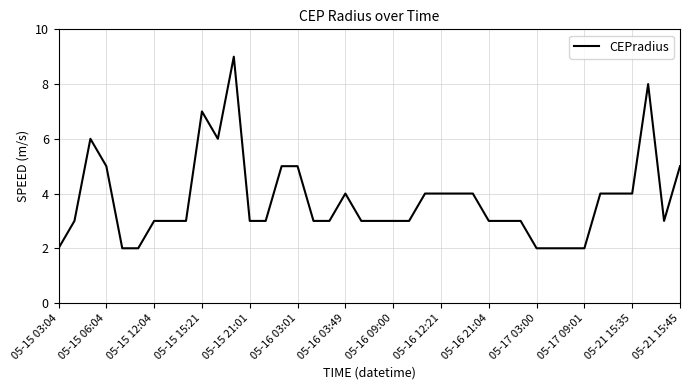

What is the difference between the maximum and minimum values?

7